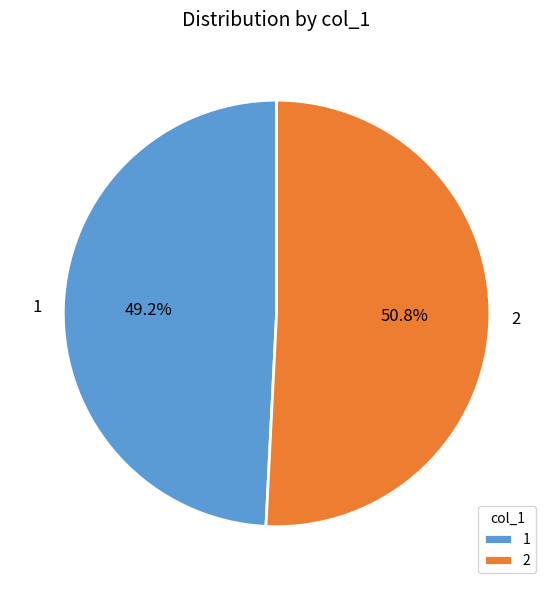

To the nearest percent, what is the combined percentage of 2 and 1?

100%